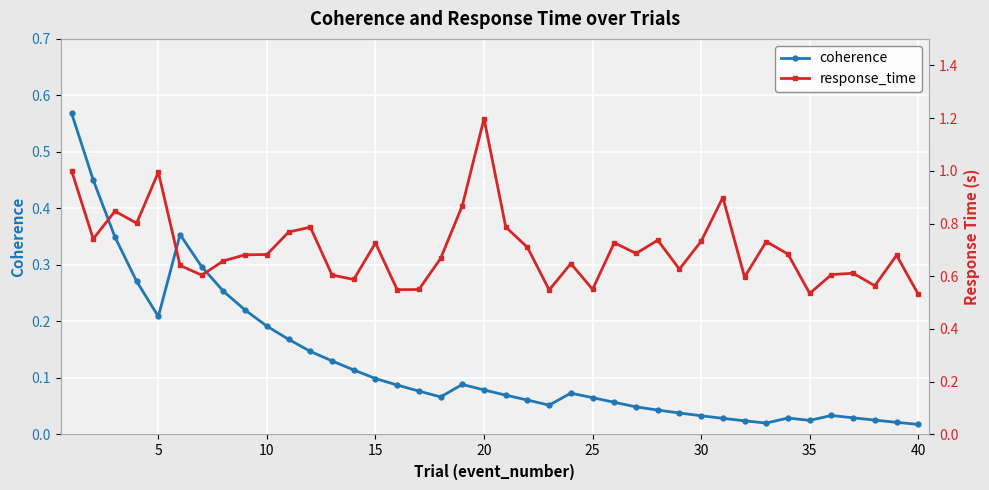

At how many categories does at least one series exceed 0?

40